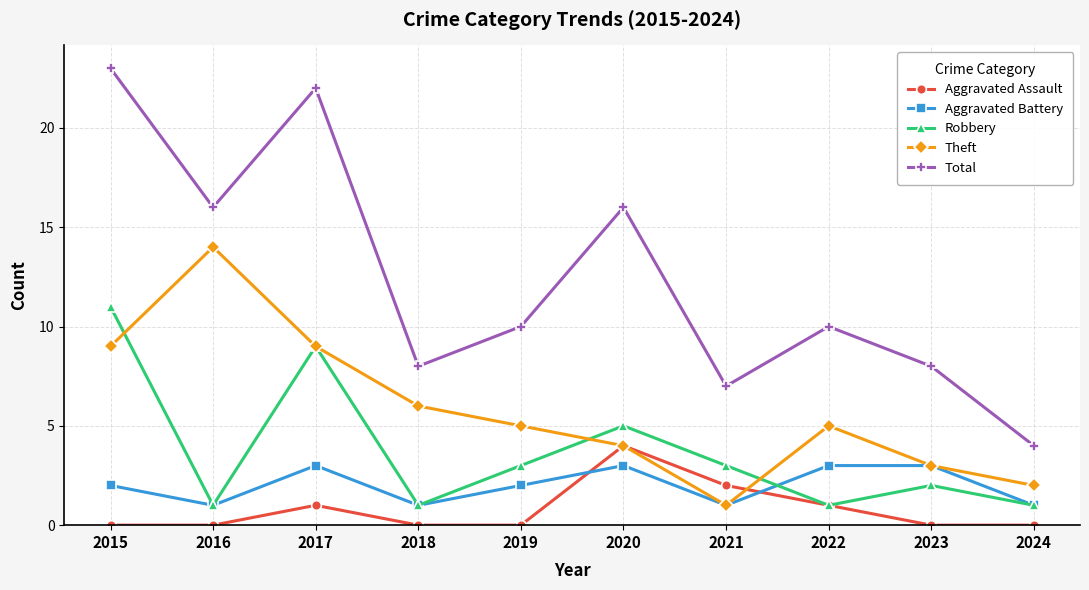

Is it true that Total equals 8 at 2018?

True